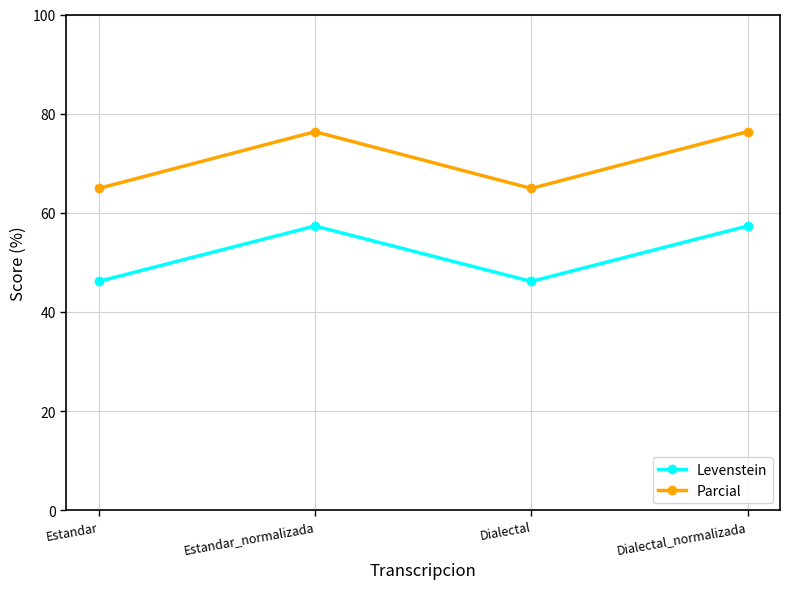

The Levenstein series shows 46.2 at Dialectal. True or false?

True